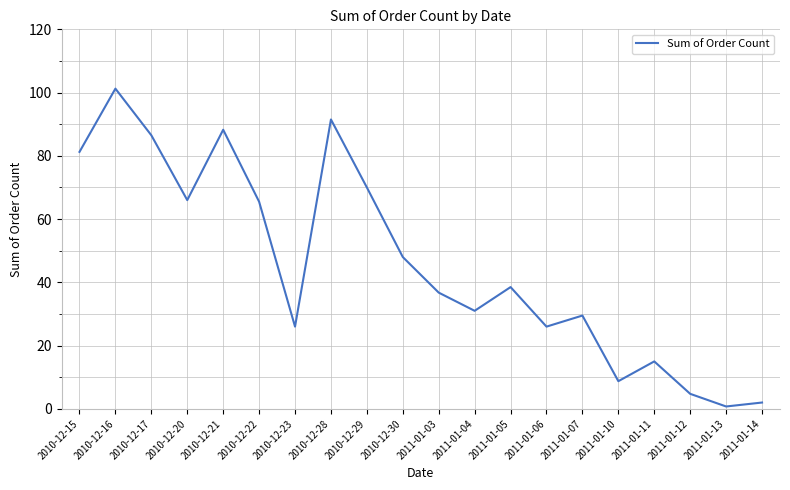

The value at 2010-12-17 is 86.5. True or false?

True